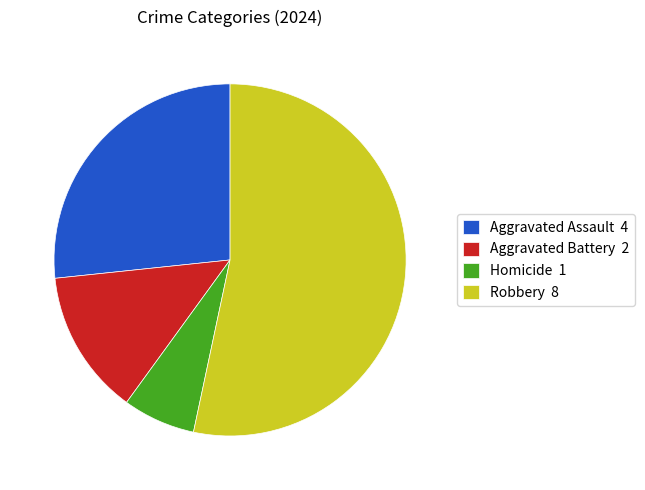

Does Aggravated Battery 2 represent more than half of the total?

No